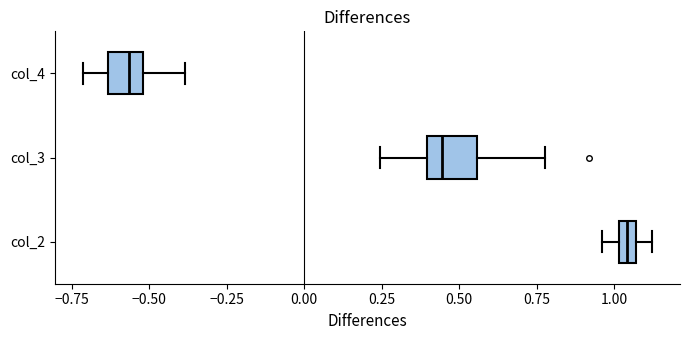

Where is the left edge of the box for col_3 on the x-axis? The values are not printed on the chart, so give them approximately, as read against the axis.

0.40